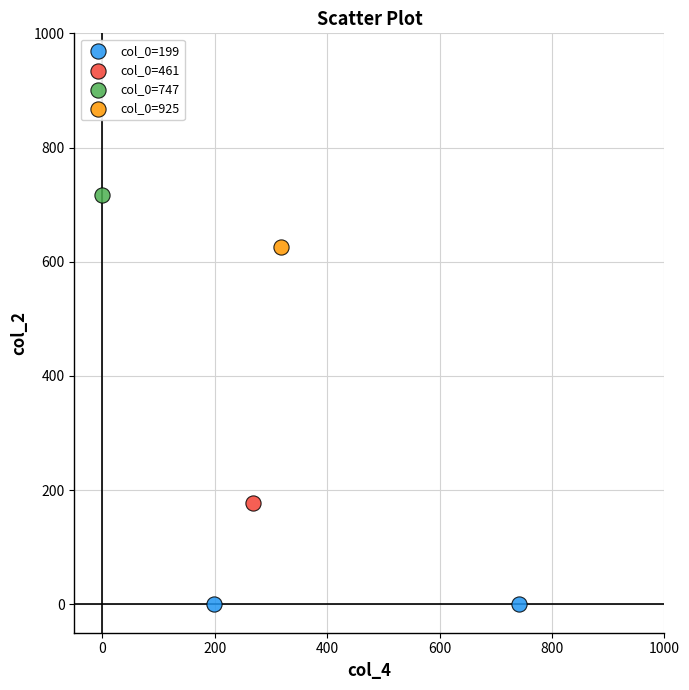

Which series reaches the minimum Y coordinate?

col_0=199